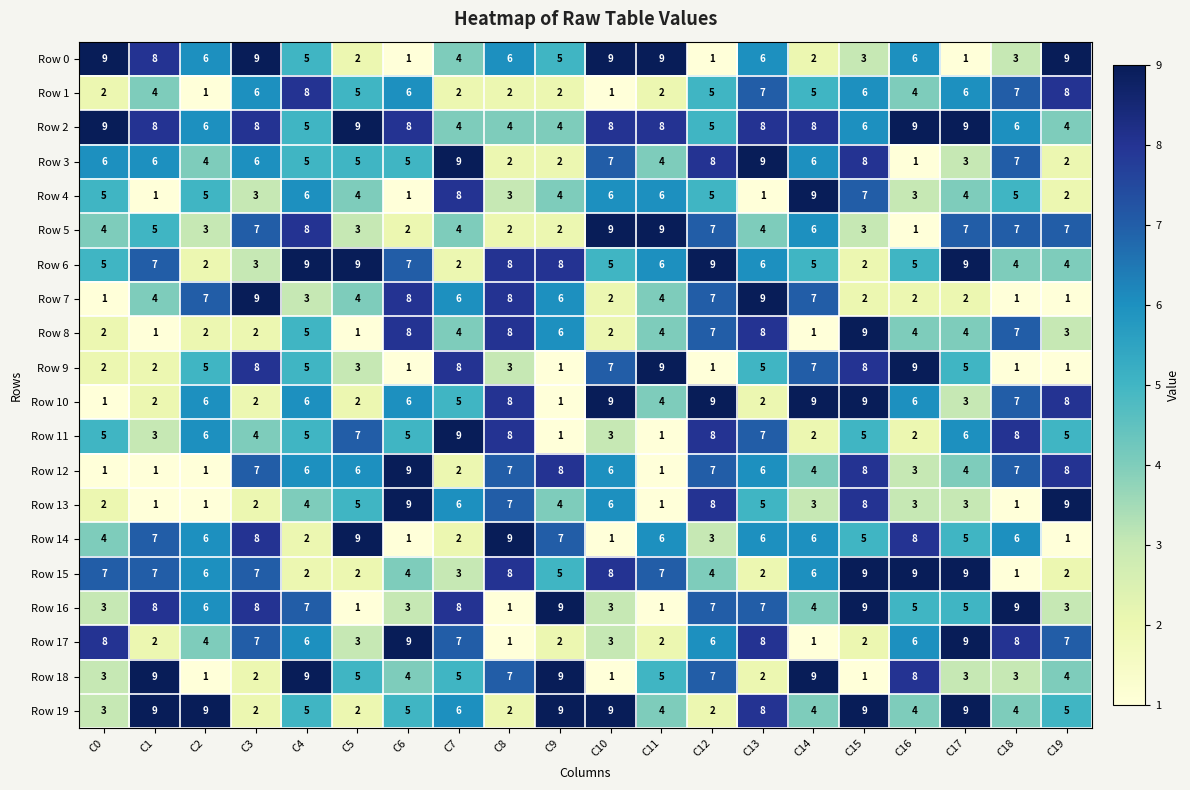

The value of Row 8 at C15 is 9. True or false?

True